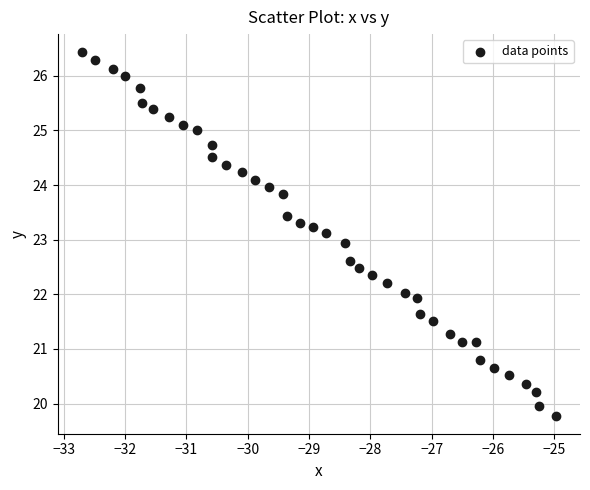

What is the range of X values (max minus min)?

7.7